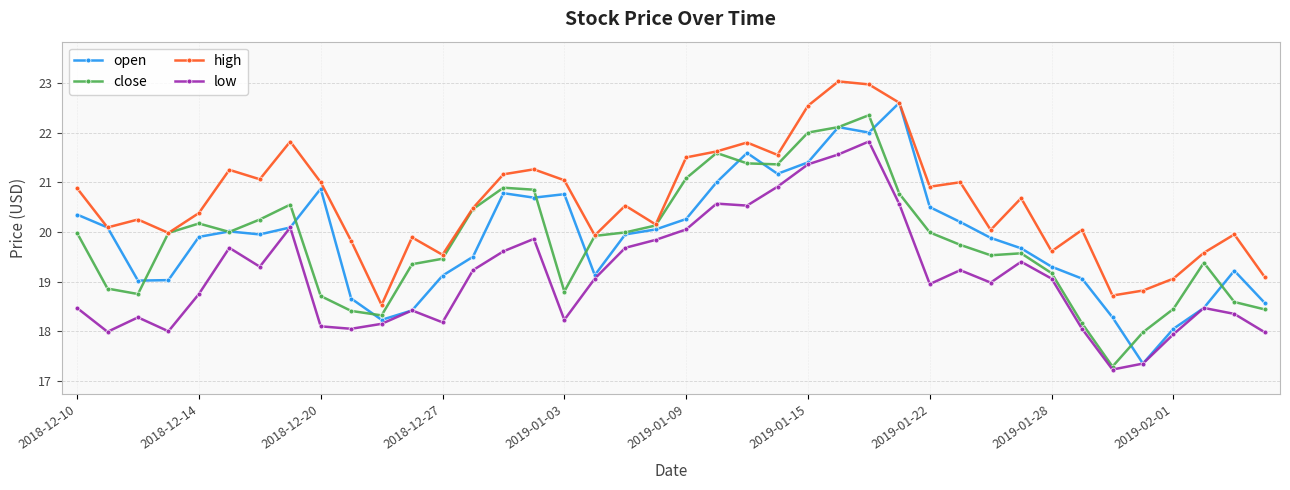

What is the lowest value of the low series?

17.2